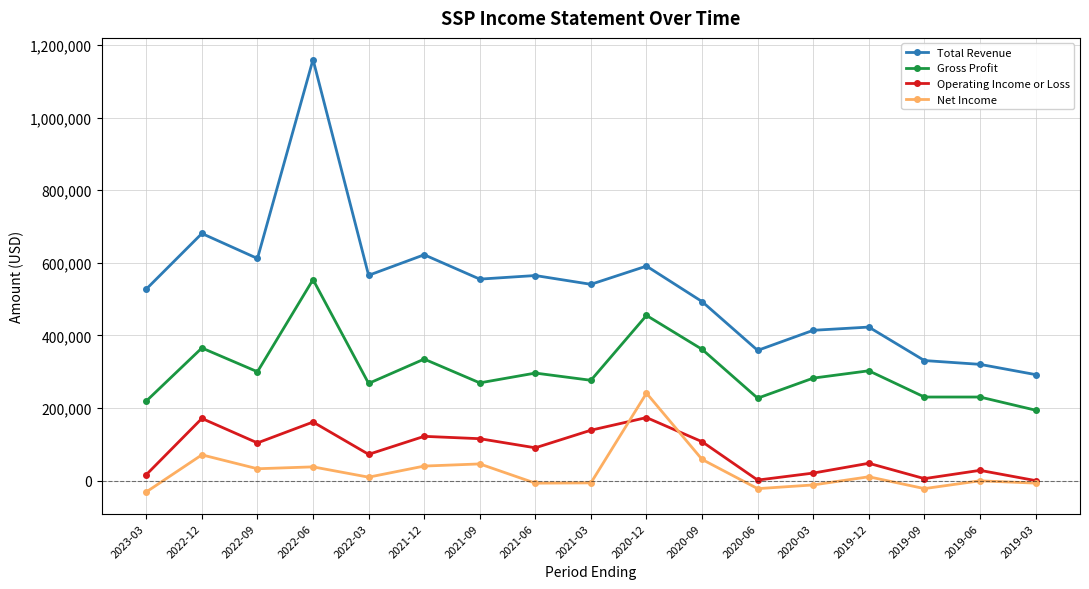

The value of Gross Profit at 2021-09 is 439751. True or false?

False